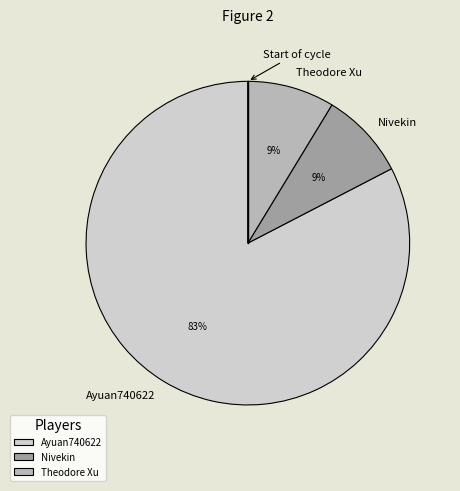

To the nearest percent, what is the average slice percentage?

33%